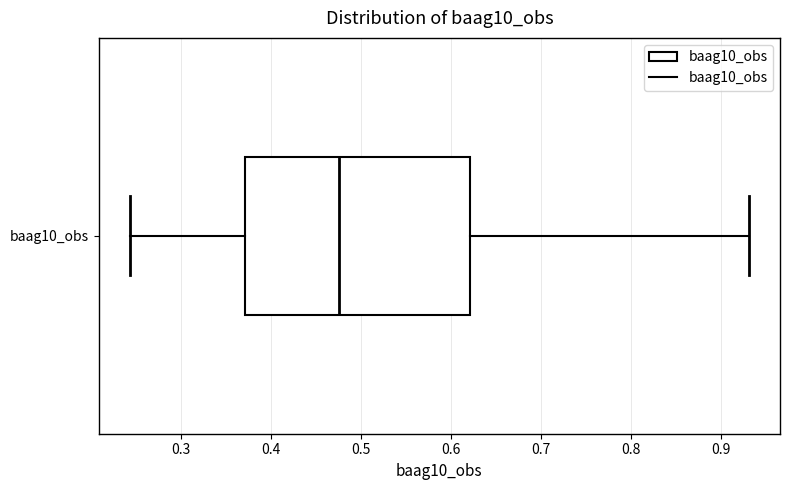

Transcribe this box plot: give where the median line is, the range the box spans, and where the two whiskers end, as read against the x-axis. The values are not printed on the chart, so give them approximately, as read against the axis.

median 0.48, box 0.37 to 0.62, whiskers 0.24 to 0.93